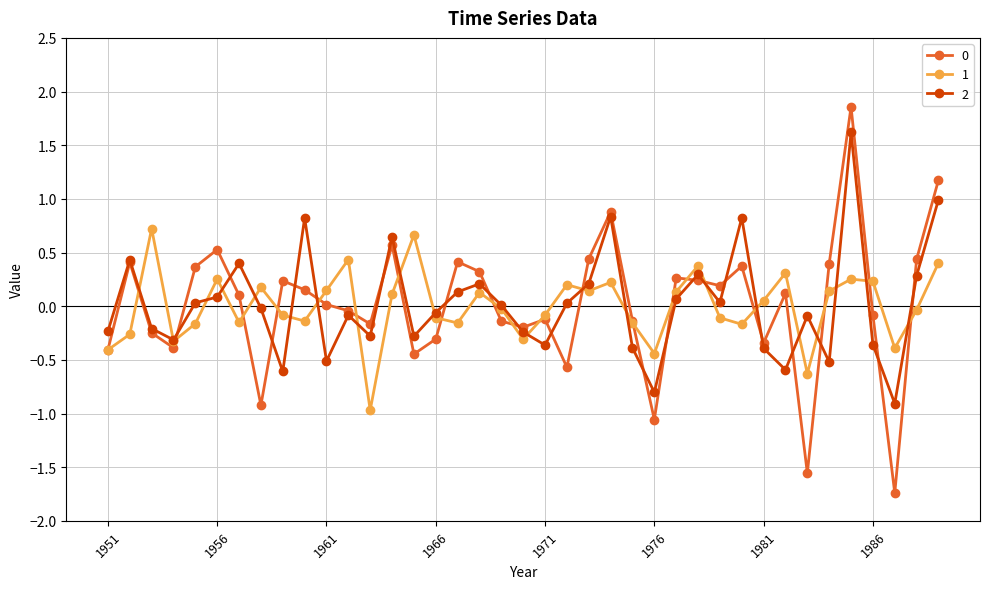

What is the maximum value shown in the chart?

1.9